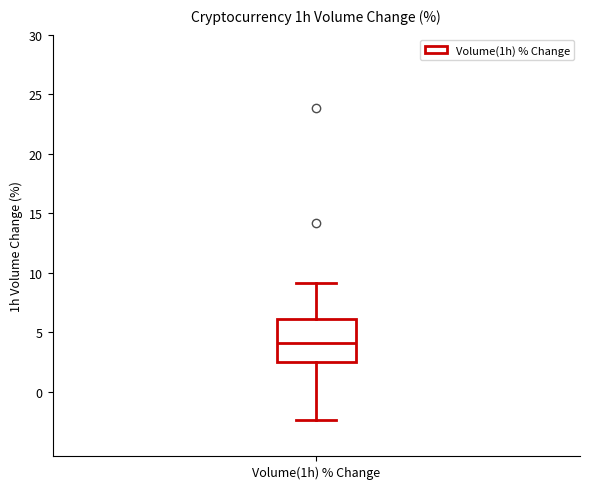

Where is the upper edge of the box for Volume(1h) % Change on the y-axis? The values are not printed on the chart, so give them approximately, as read against the axis.

6.0